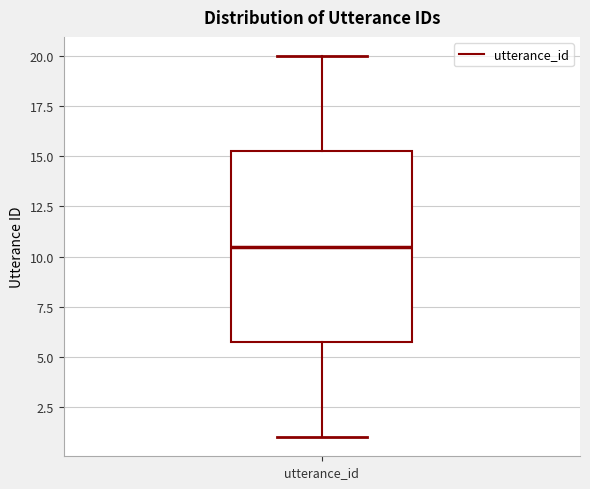

Read this box plot against the y-axis: the position of the median line, the range covered by the box, and the ends of both whiskers. The values are not printed on the chart, so give them approximately, as read against the axis.

median 10.5, box 6.0 to 15.5, whiskers 1.0 to 20.0